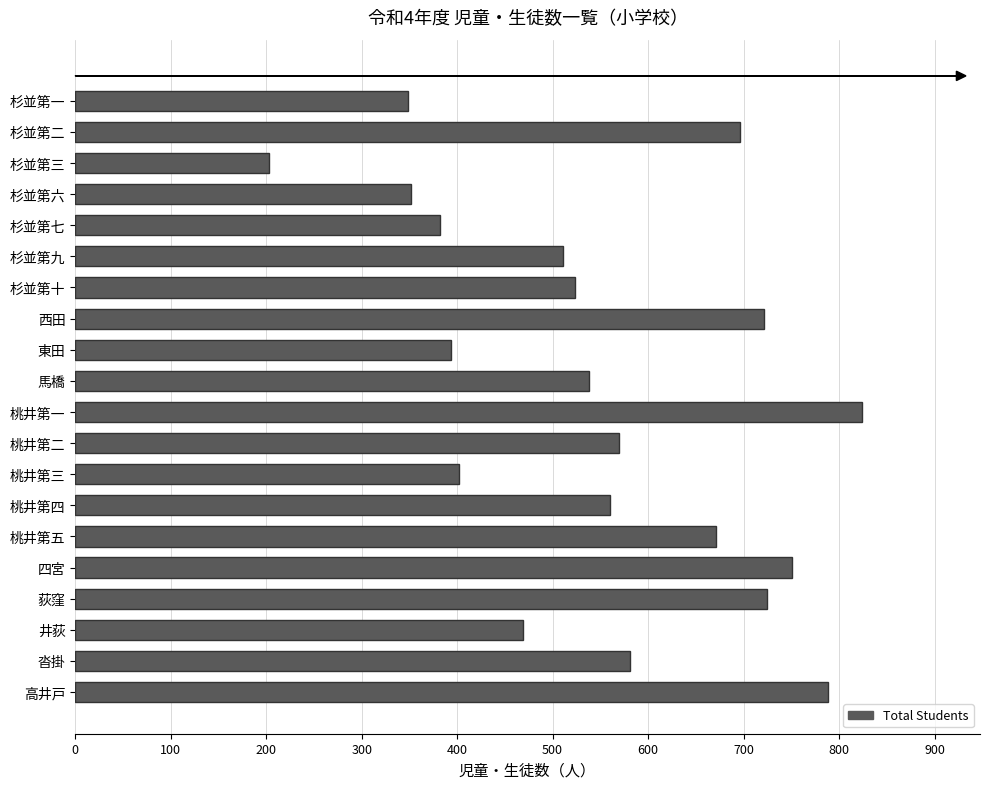

Are the bars grouped side by side (vs. stacked)?

No